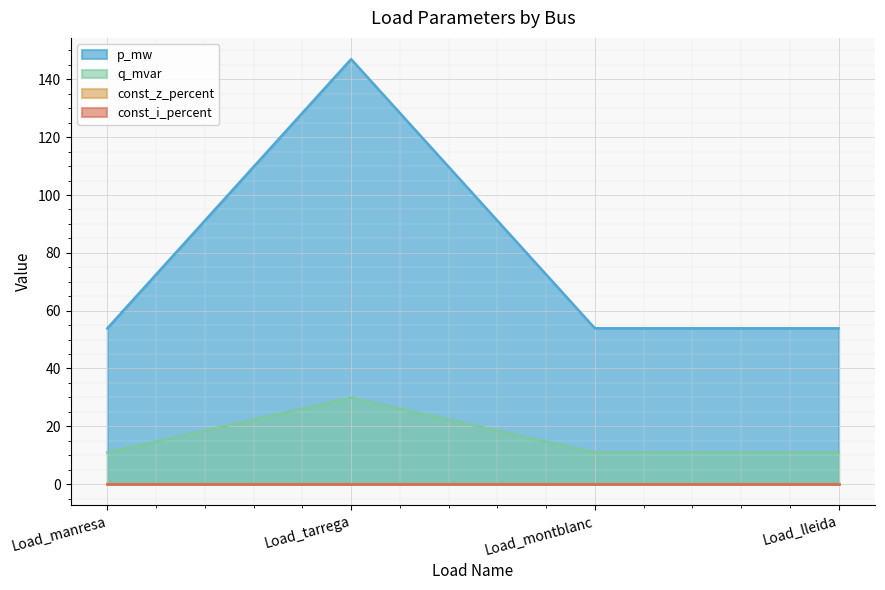

What is the maximum value for q_mvar?

29.8